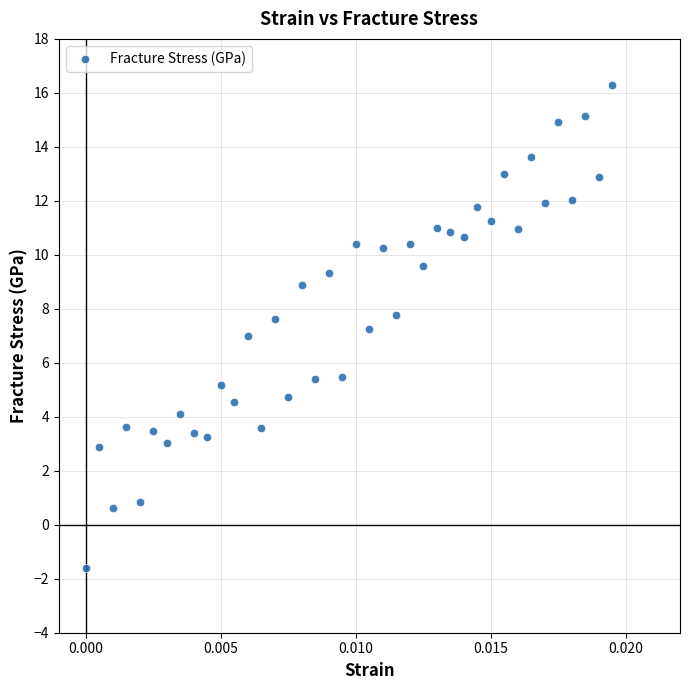

What is the range of Y values (max minus min)?

17.9